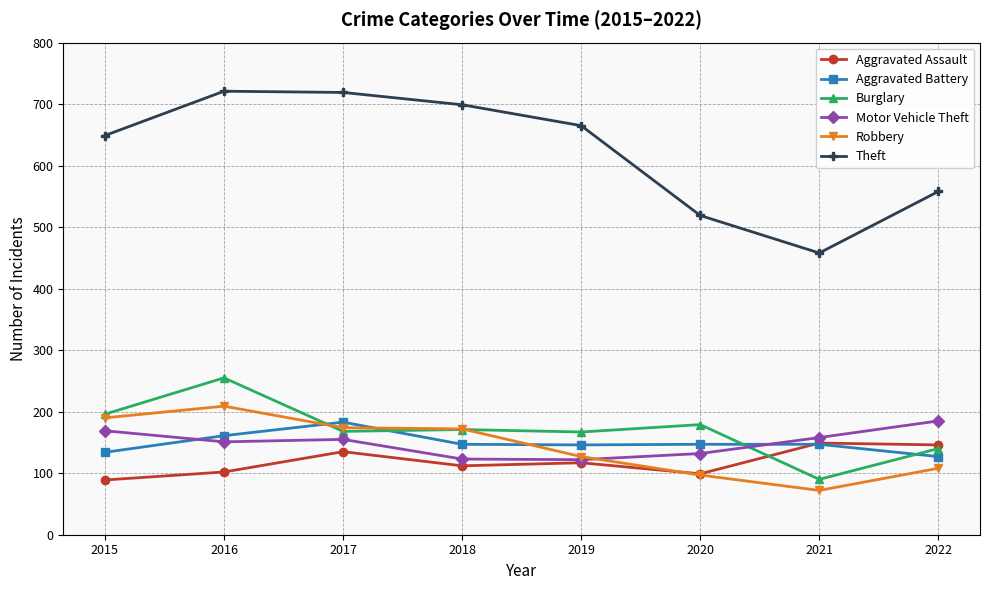

What is the highest value of the Burglary series?

255